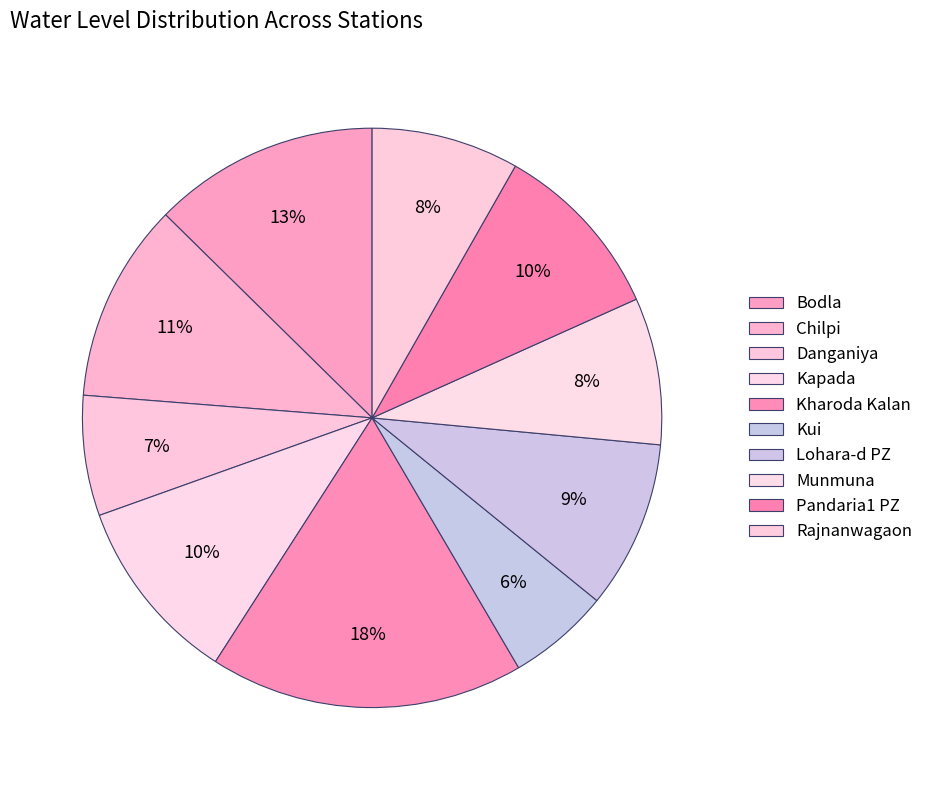

Count the number of slices in the pie.

10